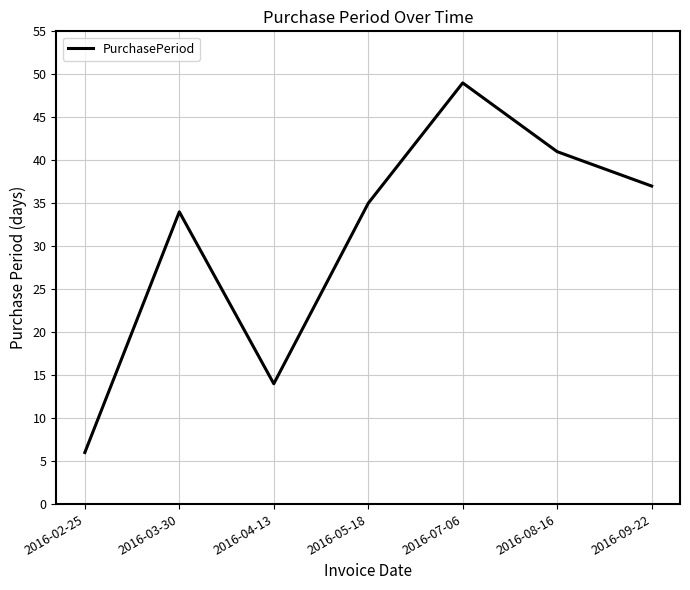

Between 2016-08-16 and 2016-02-25, which is larger?

2016-08-16